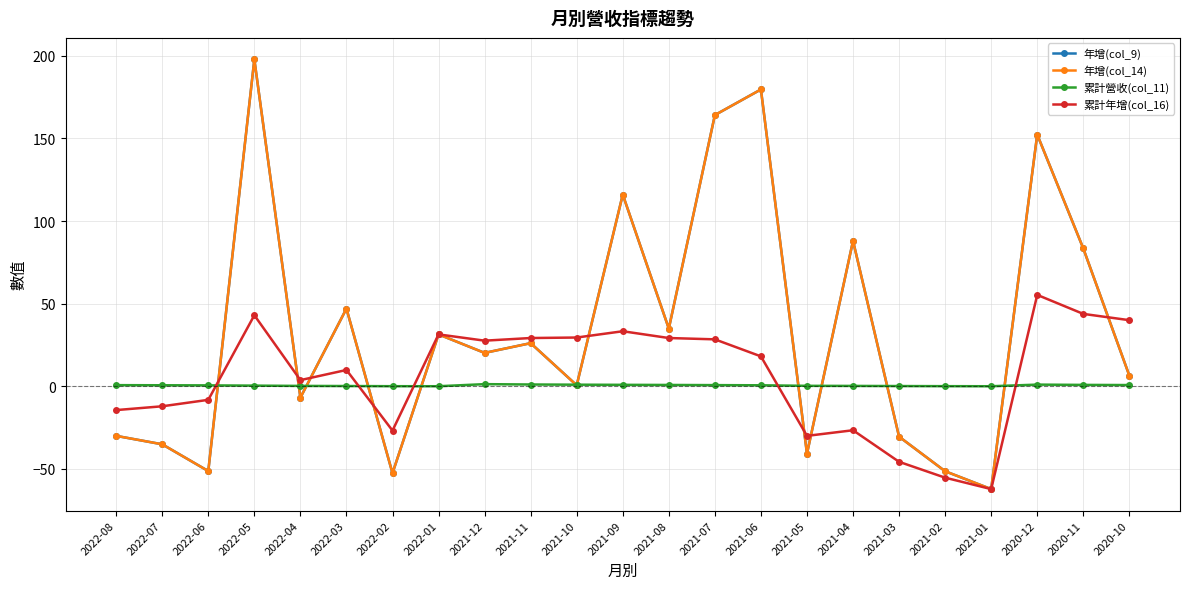

Reading right to left, what are all the values shown in this chart?

年增(col_9): 6.5	83.4	152.3	-62.2	-51.4	-30.5	88.0	-40.8	179.6	164.1	34.9	116.0	0.6	26.1	20.2	31.4	-52.6	47.0	-6.9	197.8	-51.3	-35.1	-30.0
年增(col_14): 6.5	83.4	152.3	-62.2	-51.4	-30.5	88.0	-40.8	179.6	164.1	34.9	116.0	0.6	26.1	20.2	31.4	-52.6	47.0	-6.9	197.8	-51.3	-35.1	-30.0
累計營收(col_11): 0.7	0.8	1.0	0.0	0.1	0.1	0.2	0.3	0.6	0.7	0.8	0.9	1.0	1.1	1.3	0.0	0.1	0.2	0.2	0.4	0.6	0.6	0.7
累計年增(col_16): 40.0	43.8	55.3	-62.2	-55.3	-45.7	-26.6	-30.0	18.1	28.4	29.2	33.3	29.5	29.2	27.6	31.4	-26.8	9.9	3.7	43.0	-8.2	-12.1	-14.4